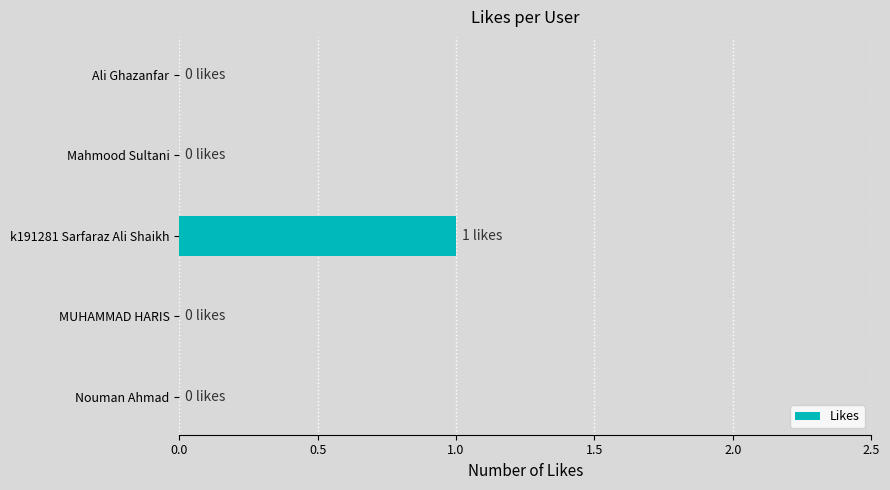

Which category has the highest value across all series?

k191281 Sarfaraz Ali Shaikh